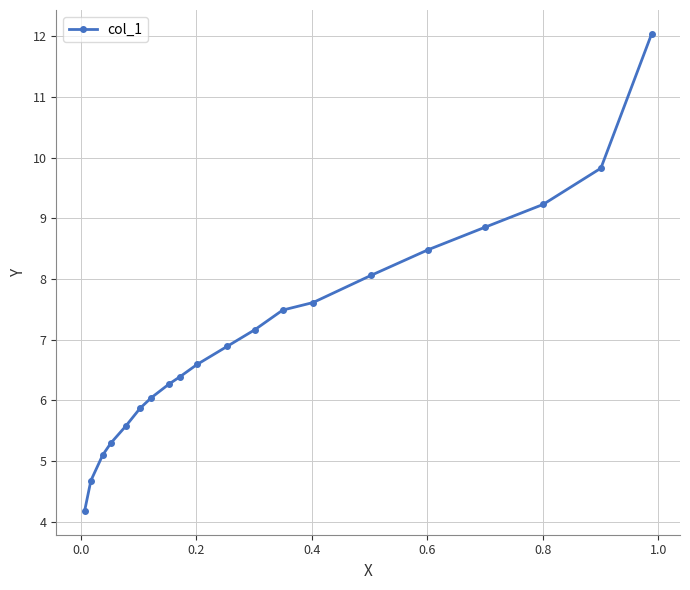

How many lines are shown in the chart?

1